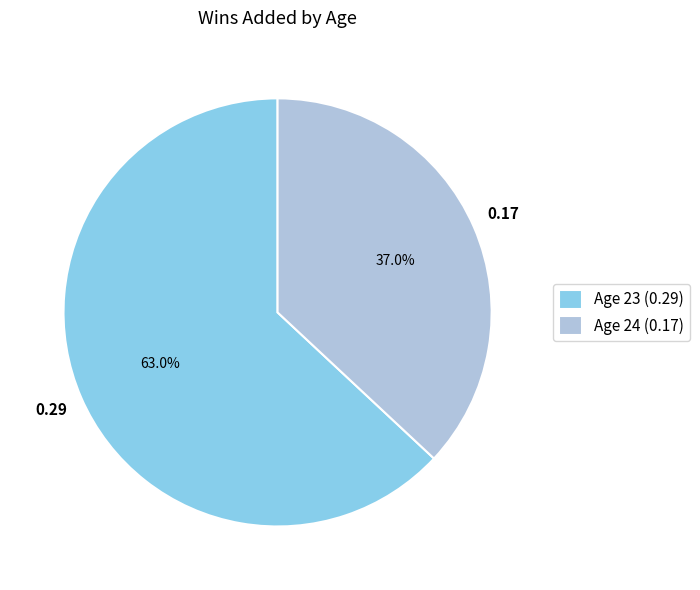

To the nearest percent, what is the difference between the Age 24 and Age 23 slice percentages?

26%